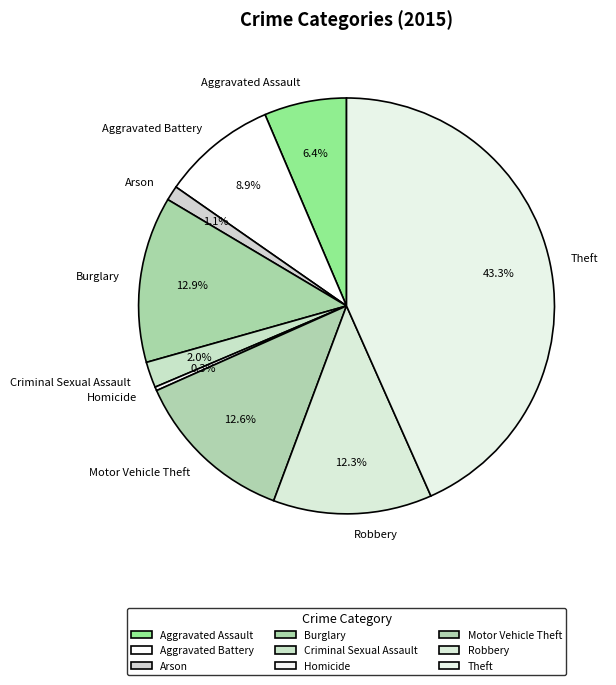

Is it true that Aggravated Assault is 6% of the pie?

True